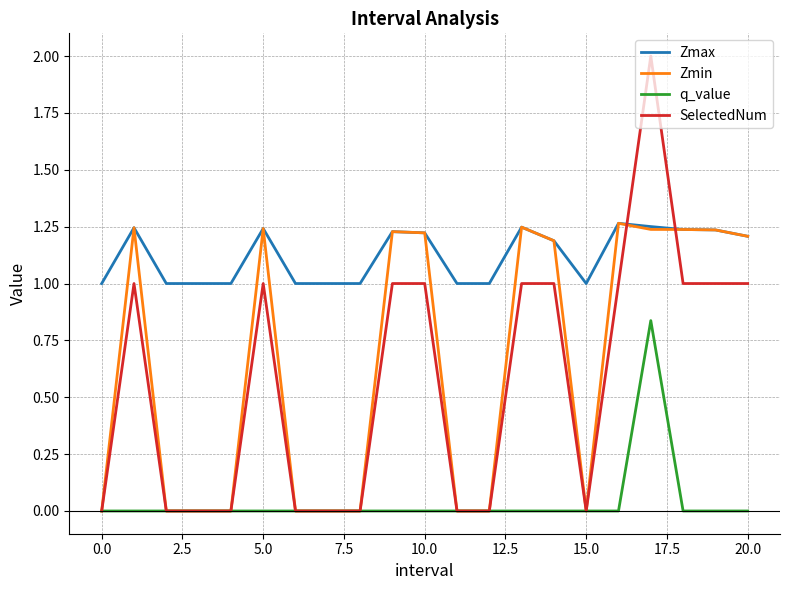

Which series has the largest total across all categories?

Zmax